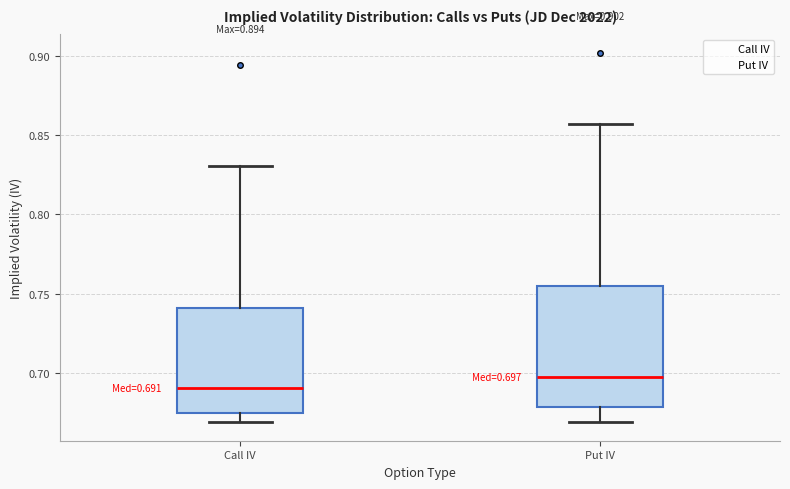

Comparing the boxes themselves (not the whiskers), which one is the tallest?

Put IV